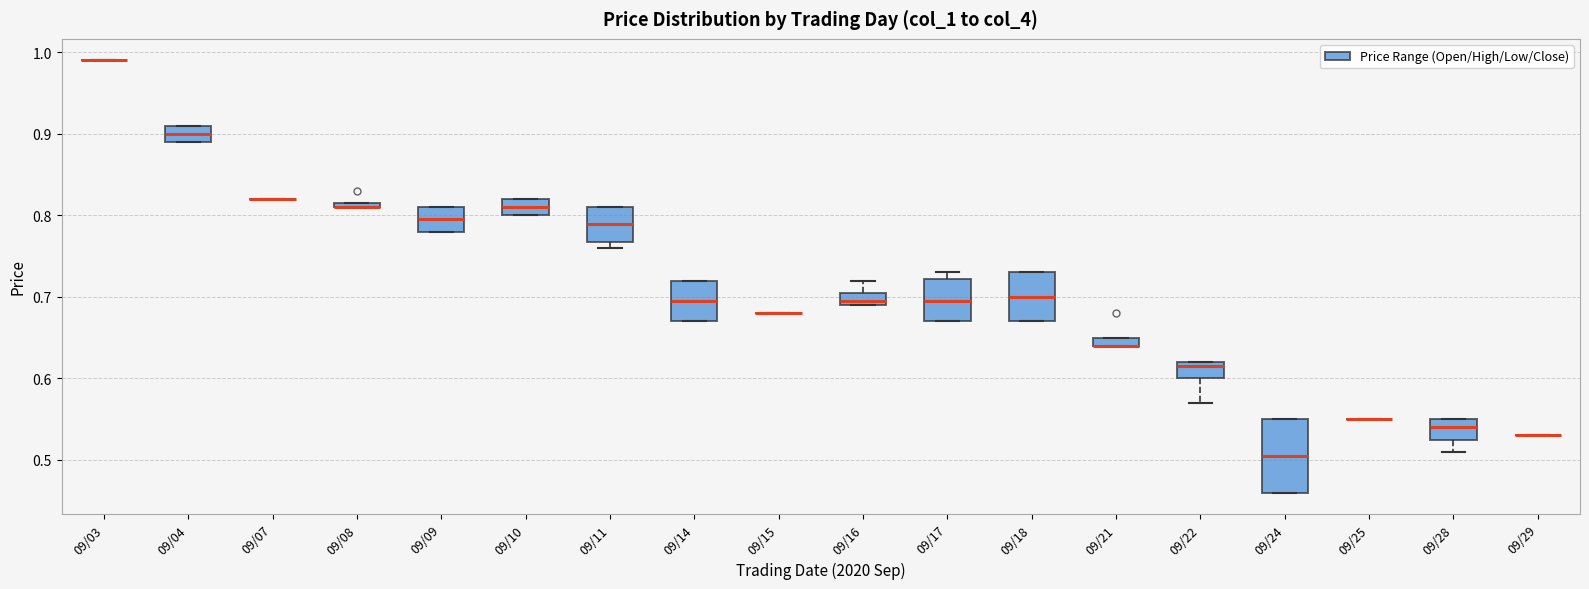

Which box is the tallest, from its lower edge to its upper edge?

09/24